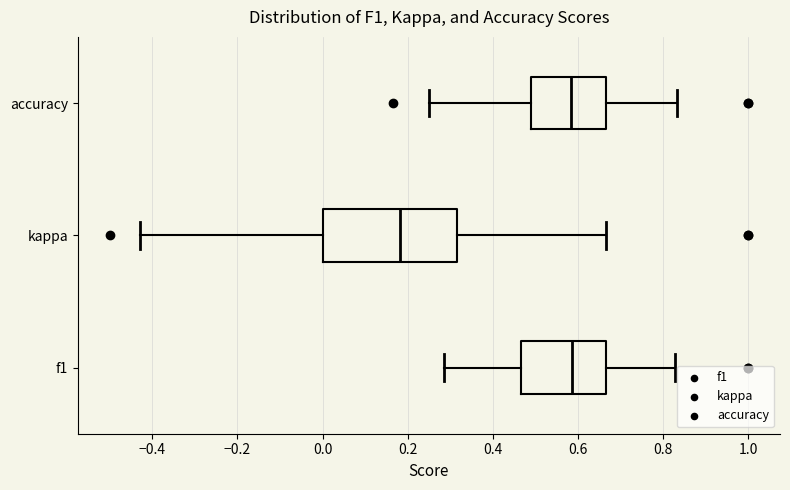

Reading bottom to top, read every box against the x-axis: the position of its median line, the range the box covers, and the ends of its whiskers. The values are not printed on the chart, so give them approximately, as read against the axis.

f1: median 0.58, box 0.46 to 0.66, whiskers 0.28 to 0.82
kappa: median 0.18, box 0.00 to 0.32, whiskers -0.42 to 0.66
accuracy: median 0.58, box 0.50 to 0.66, whiskers 0.26 to 0.84